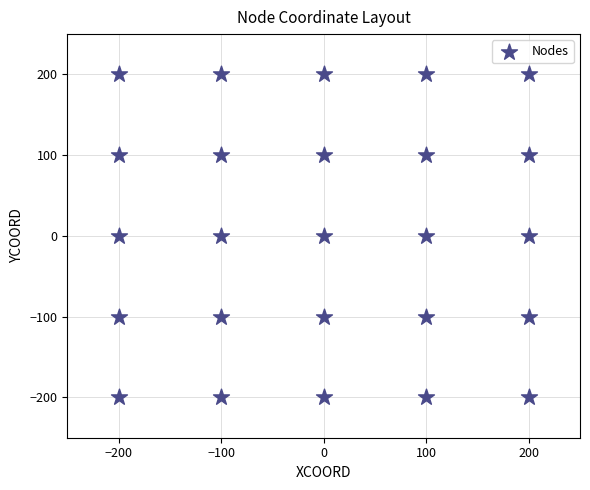

What is the range of X values (max minus min)?

400